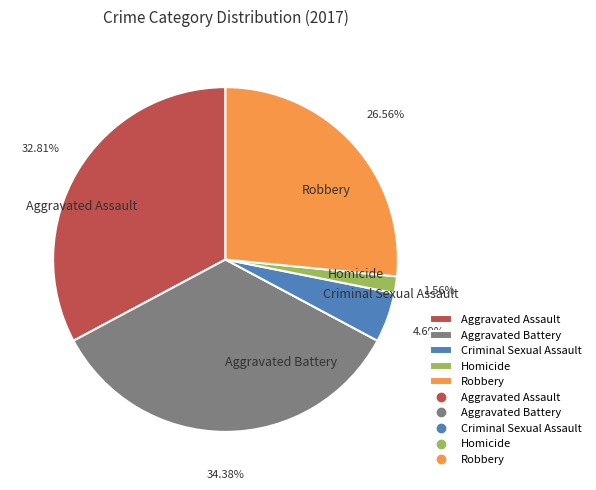

To the nearest percent, what portion does Aggravated Battery represent?

34%